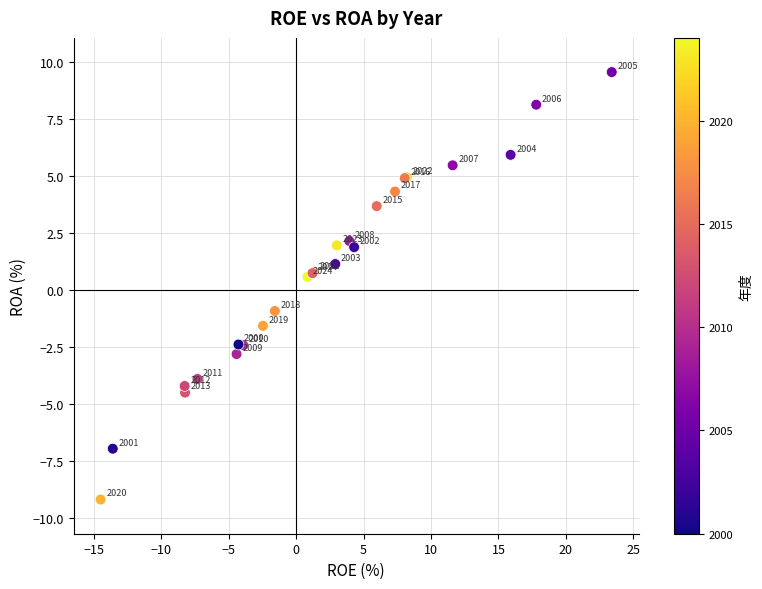

What Y value in the scatter plot is closest to 0?

0.6